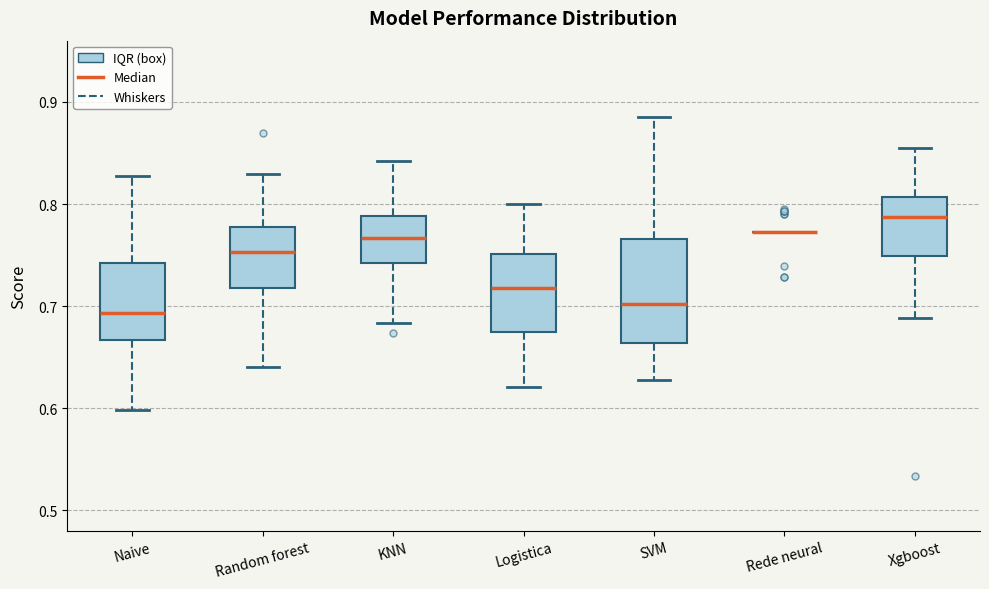

Where does the upper whisker of the box for Random forest end on the y-axis? The values are not printed on the chart, so give them approximately, as read against the axis.

0.83